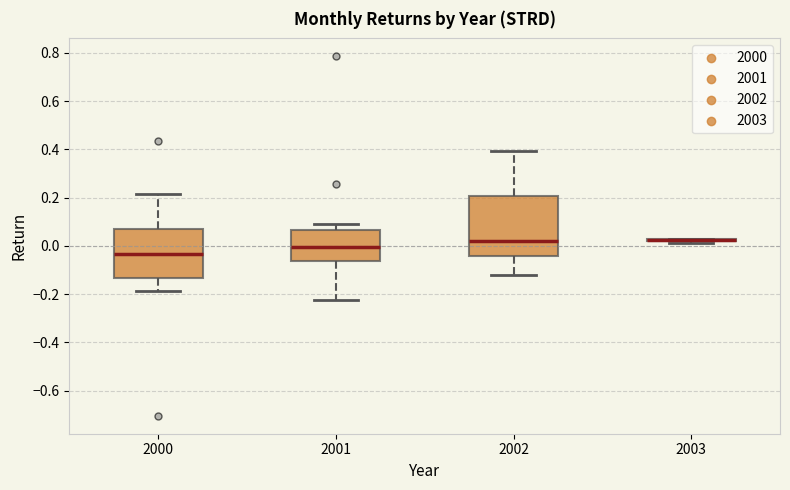

Which box is the tallest, from its lower edge to its upper edge?

2002